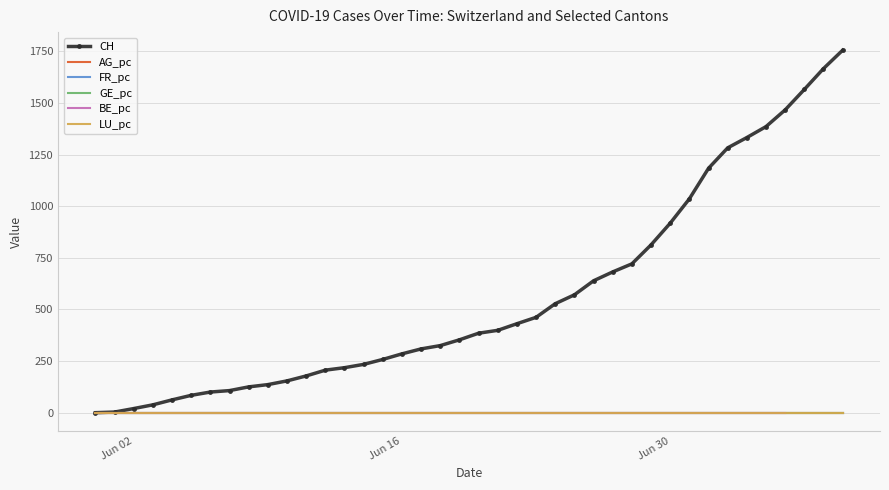

List the series in order of their peak value, lowest first.

BE_pc, LU_pc, GE_pc, AG_pc, FR_pc, CH